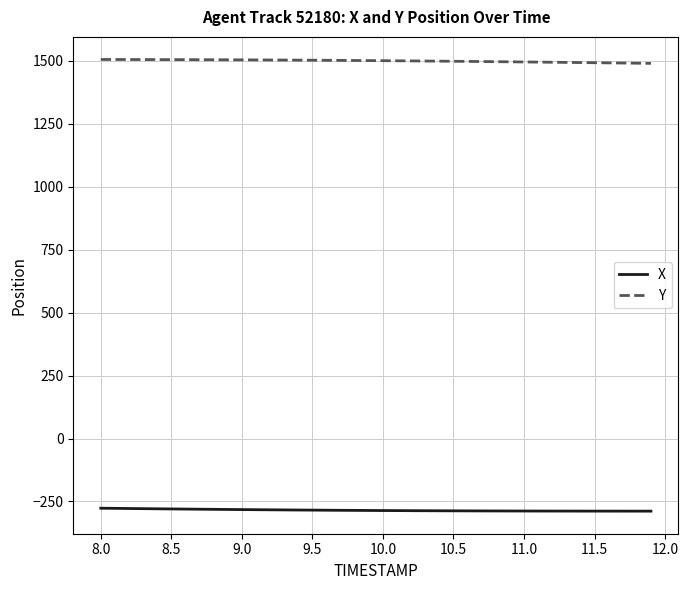

What is the maximum value for X?

-276.7